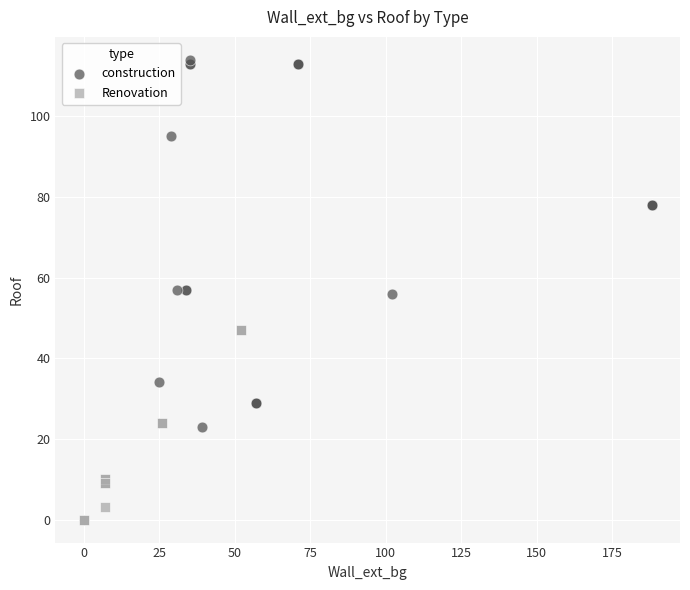

Which series has the widest spread of Y values?

construction